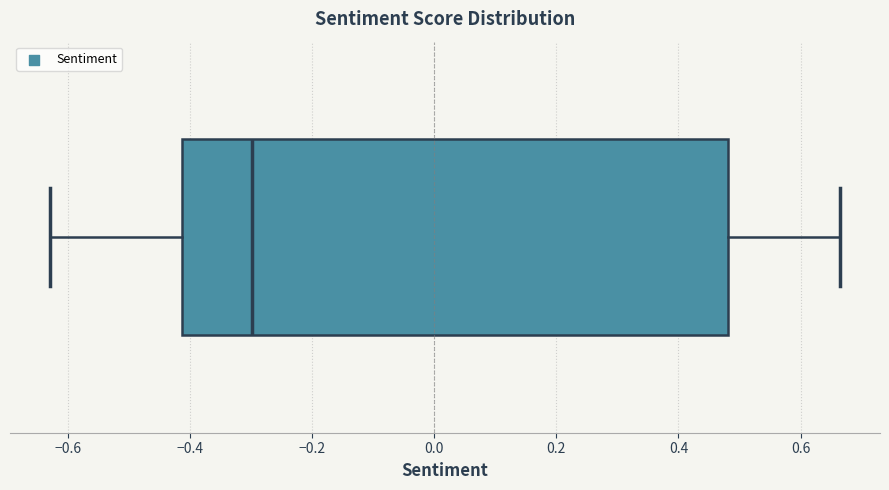

Where does the left whisker of the box end on the x-axis? The values are not printed on the chart, so give them approximately, as read against the axis.

-0.62